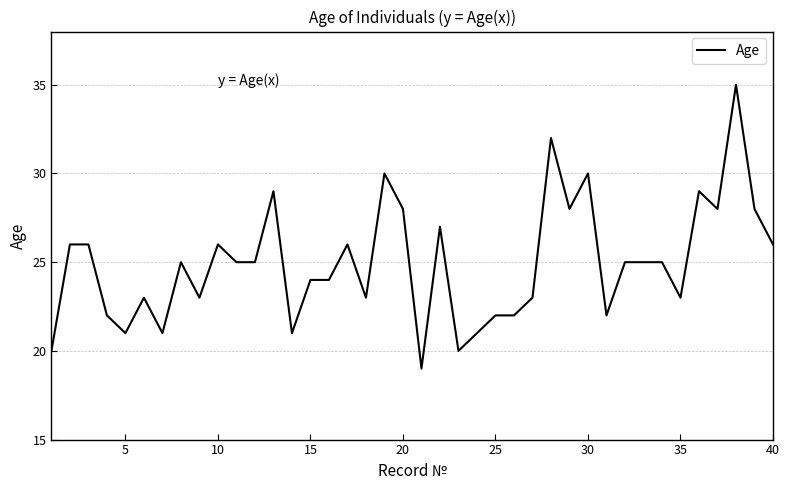

What is the greatest value displayed?

35